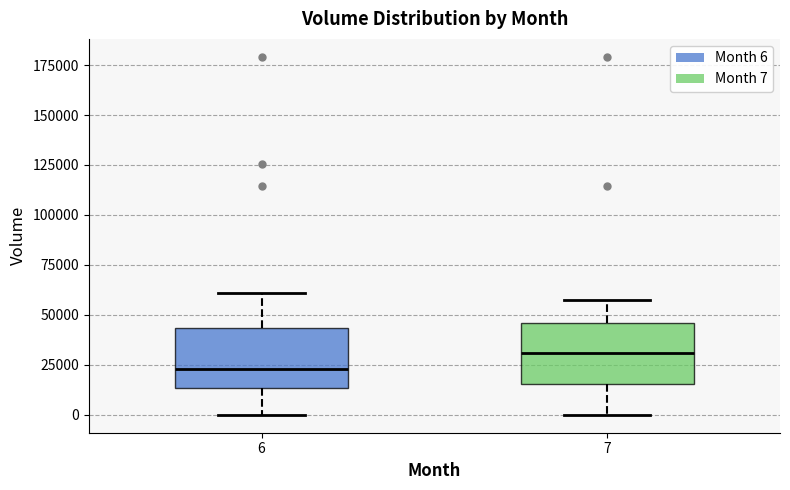

Where does the upper whisker of the box at x = 7 end on the y-axis? The values are not printed on the chart, so give them approximately, as read against the axis.

55000